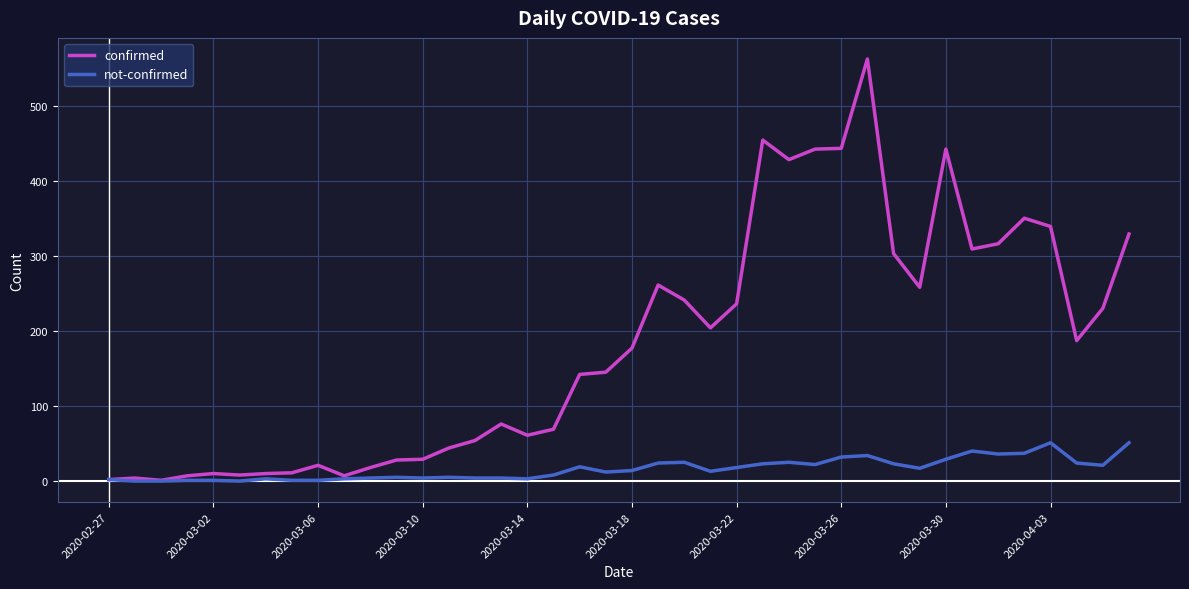

How many categories are shown in the chart?

40